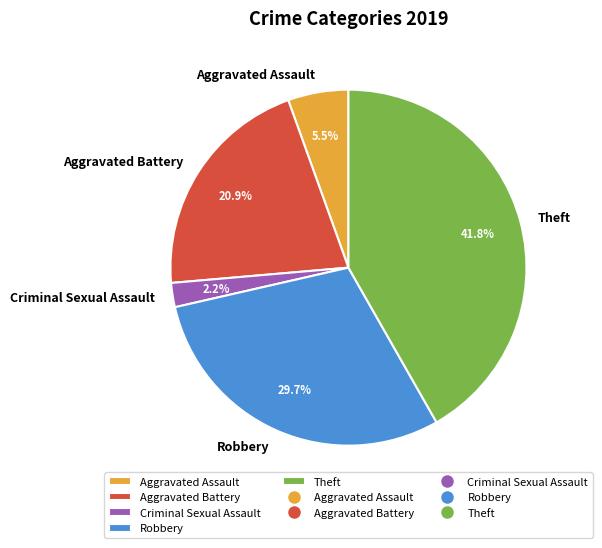

What portion of the pie excludes Robbery?

70.3%